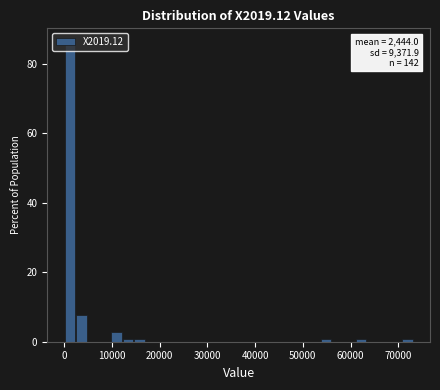

Read against the x-axis, roughly where is the centre of the tallest bar?

1000